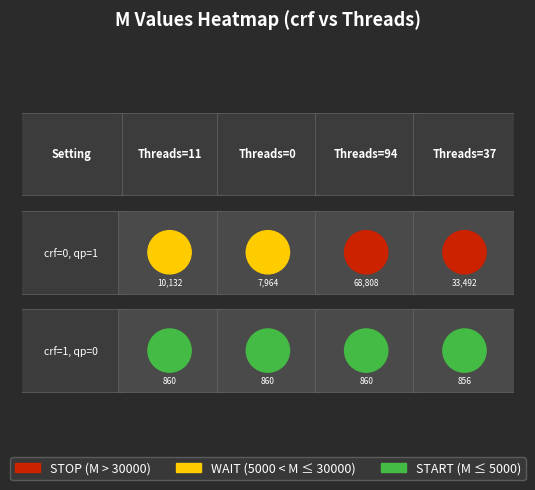

Between Threads=94 and Threads=37, which is larger?

Threads=94